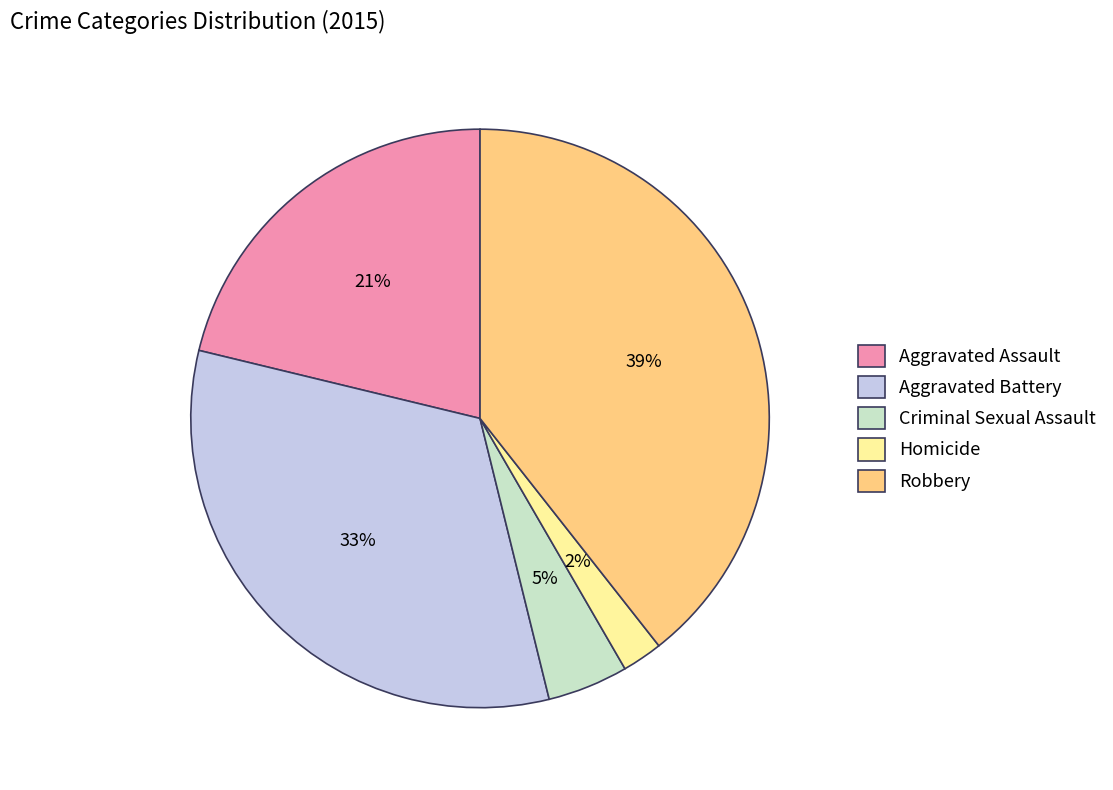

The Criminal Sexual Assault slice represents 5% of the pie. True or false?

True